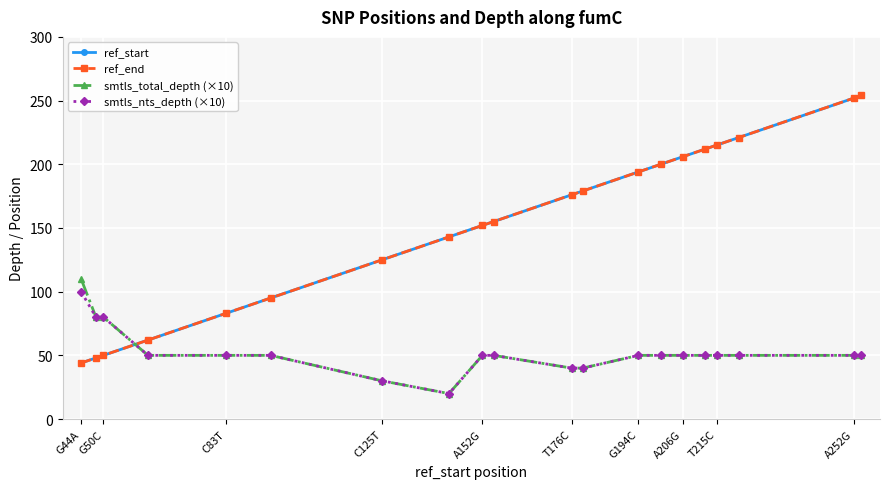

Does the chart have visible grid lines?

Yes